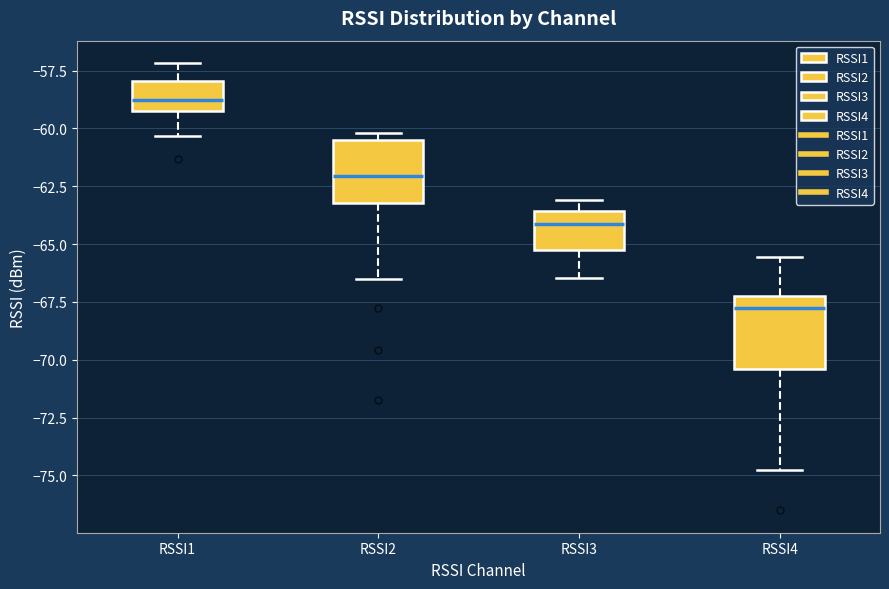

Reading left to right, transcribe this box plot: for each box, give where its median line is, the range the box spans, and where its two whiskers end, as read against the y-axis. The values are not printed on the chart, so give them approximately, as read against the axis.

RSSI1: median -59.0 (inside the box), box -59.0 to -58.0, whiskers -60.5 to -57.0
RSSI2: median -62.0, box -63.0 to -60.5, whiskers -66.5 to -60.0
RSSI3: median -64.0, box -65.5 to -63.5, whiskers -66.5 to -63.0
RSSI4: median -68.0, box -70.5 to -67.0, whiskers -74.5 to -65.5